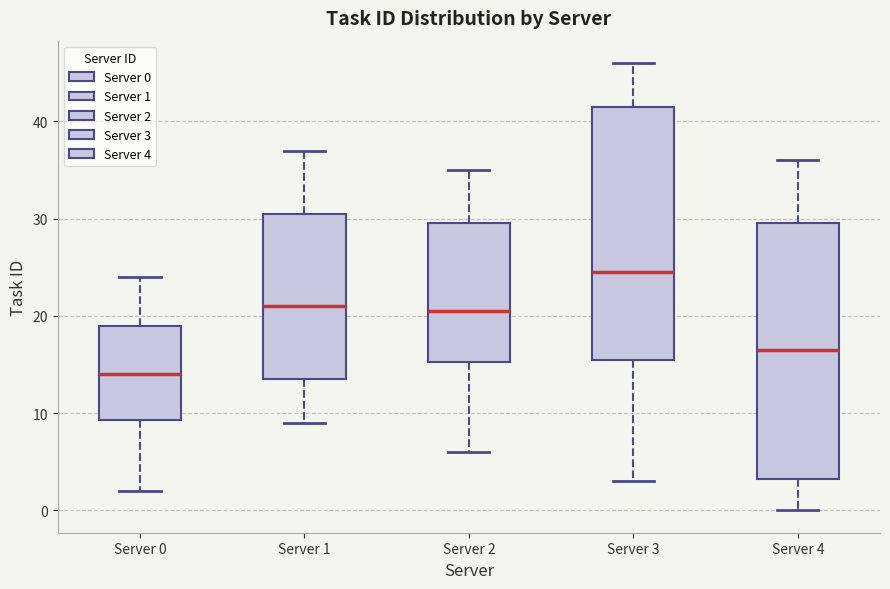

Where is the lower edge of the box for Server 2 on the y-axis? The values are not printed on the chart, so give them approximately, as read against the axis.

15